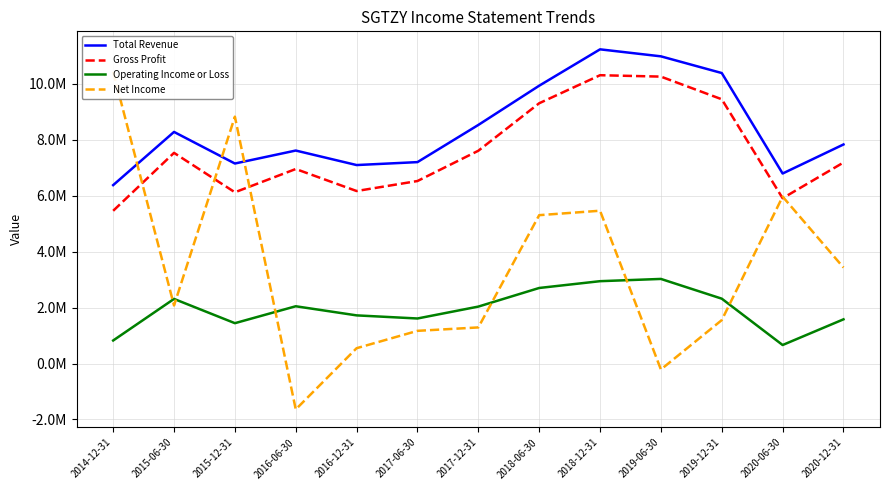

What is the sum of the Gross Profit values at 2016-12-31 and 2017-12-31?

13783200